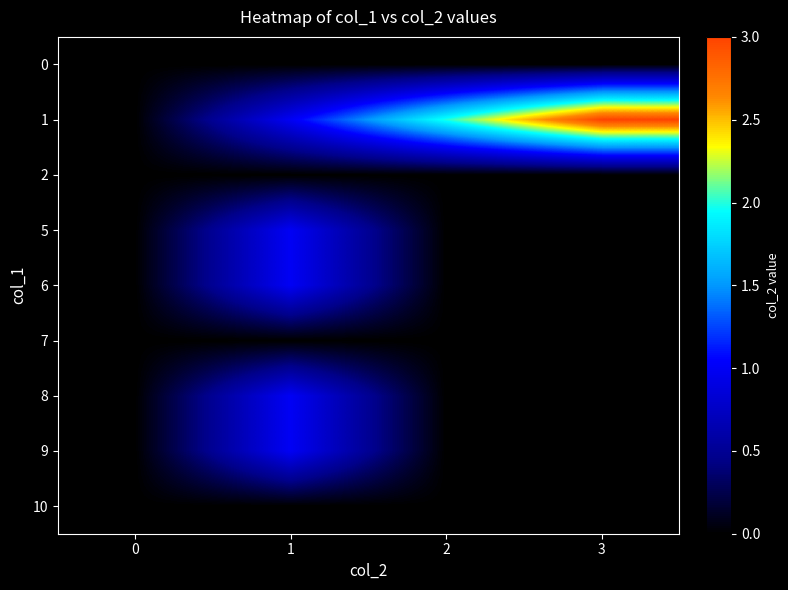

Between 3 and 2, which is larger?

3